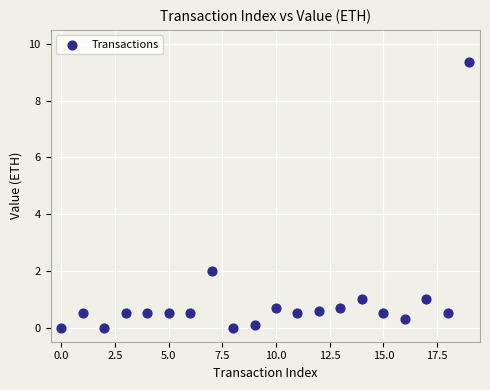

What Y value in the scatter plot is closest to 4?

2.0